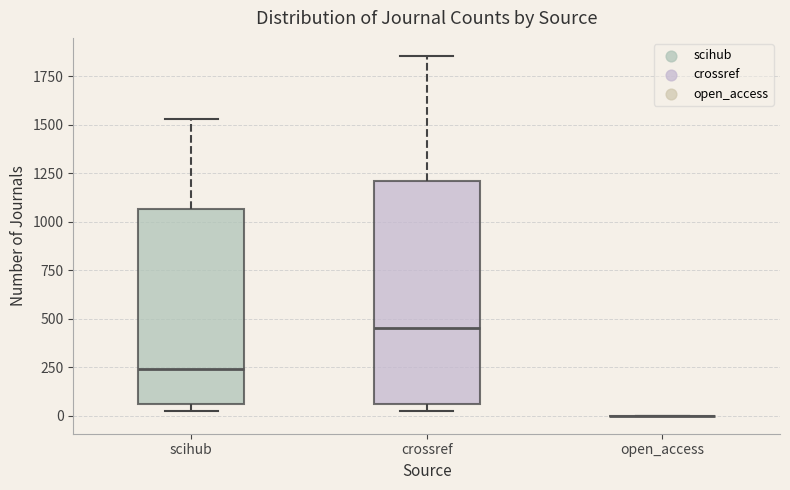

Reading left to right, transcribe this box plot: for each box, give where its median line is, the range the box spans, and where its two whiskers end, as read against the y-axis. The values are not printed on the chart, so give them approximately, as read against the axis.

scihub: median 250, box 50 to 1050, whiskers 0 to 1550
crossref: median 450, box 50 to 1200, whiskers 0 to 1850
open_access: box collapsed to a line at 0, whiskers 0 to 0